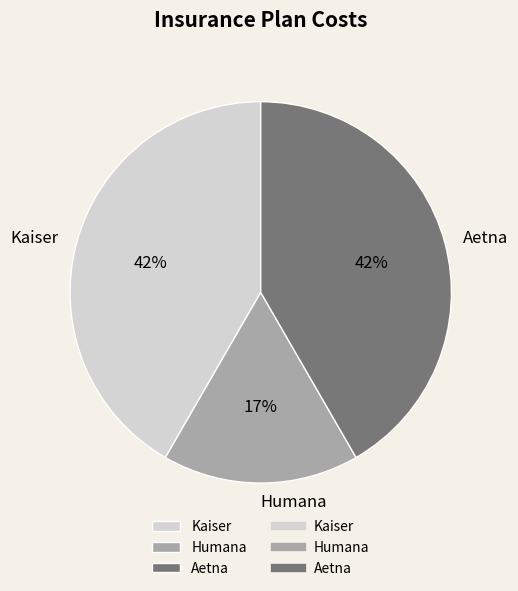

What is the smallest slice in the pie chart?

Humana